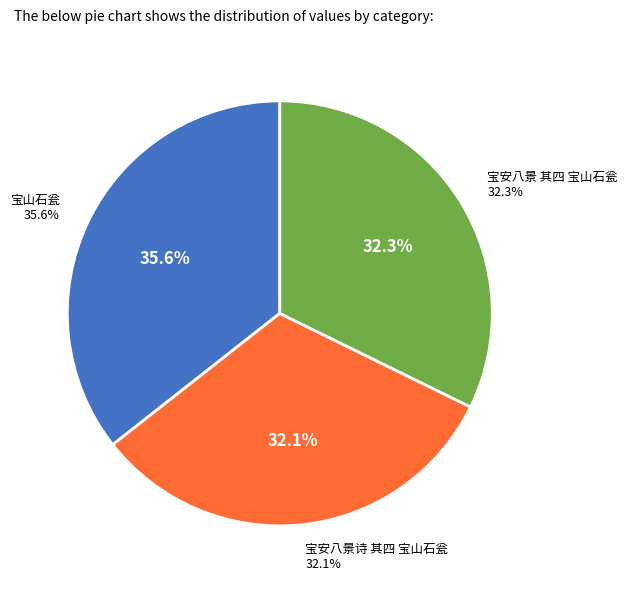

How many segments does this pie chart have?

3